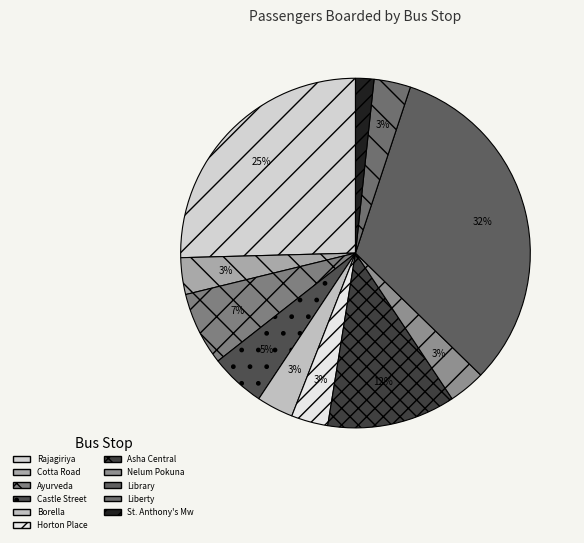

How many slices are in this pie chart?

11